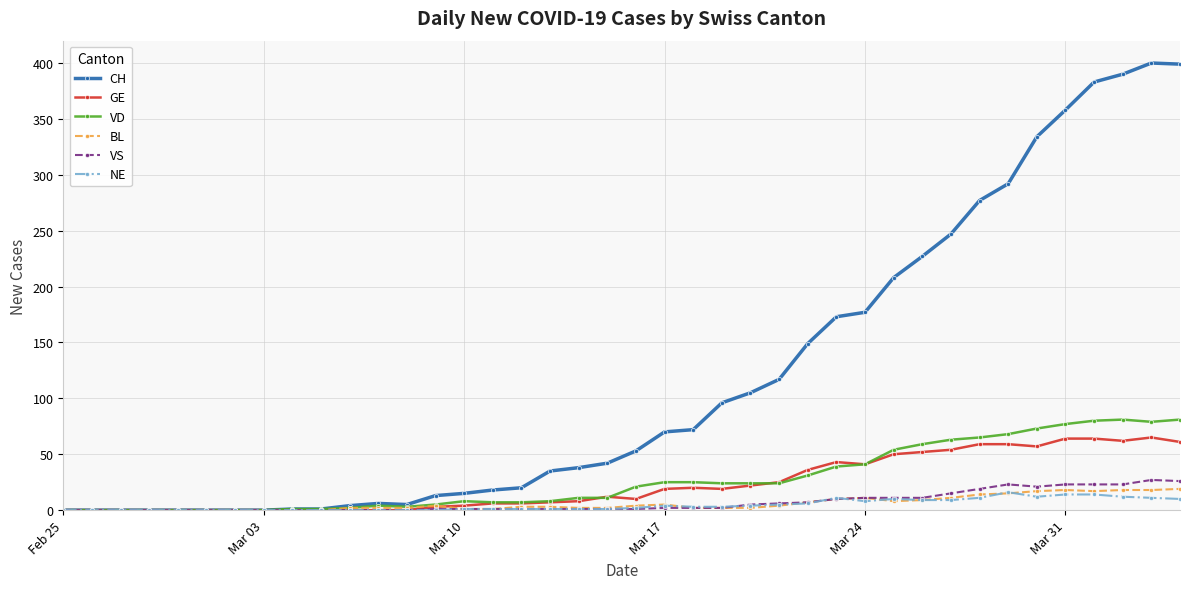

What is the difference between the maximum and minimum values in the VS series?

27